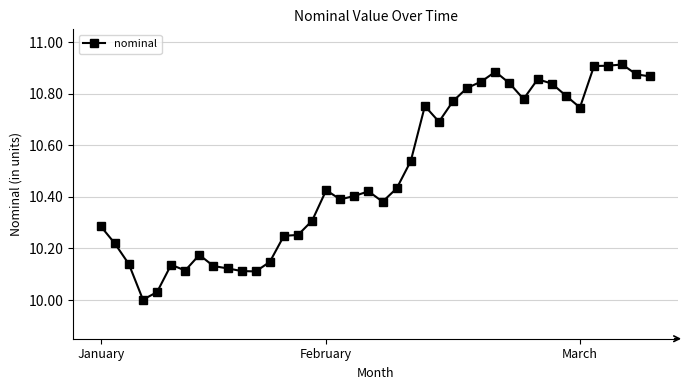

What is the difference between the second highest and second lowest values?

0.9